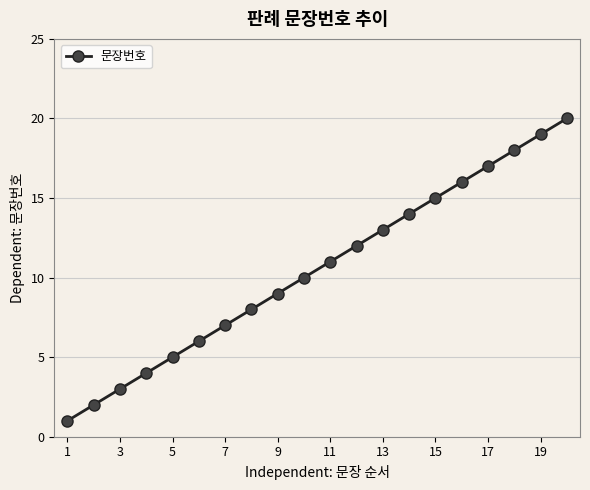

What is the difference between the maximum and minimum values?

19